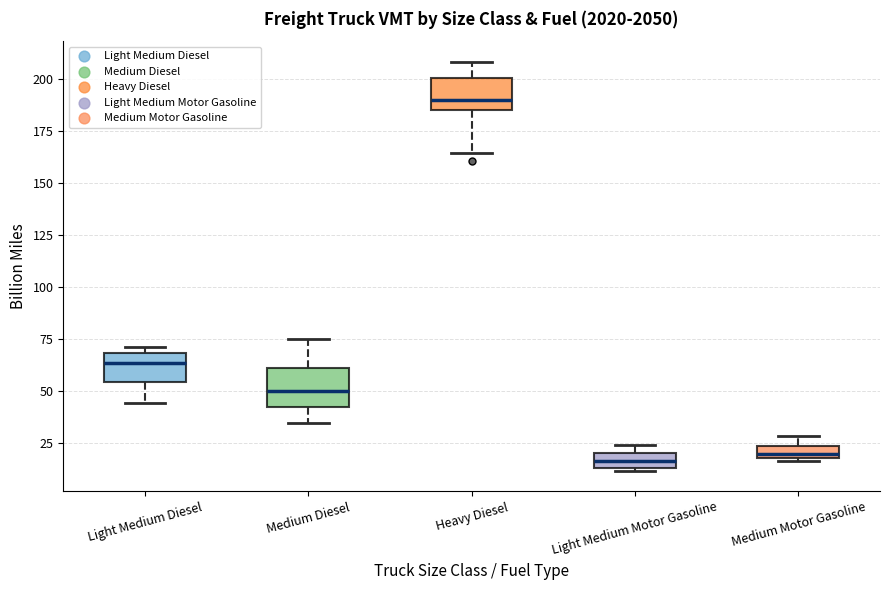

Where is the upper edge of the box for Medium Motor Gasoline on the y-axis? The values are not printed on the chart, so give them approximately, as read against the axis.

25